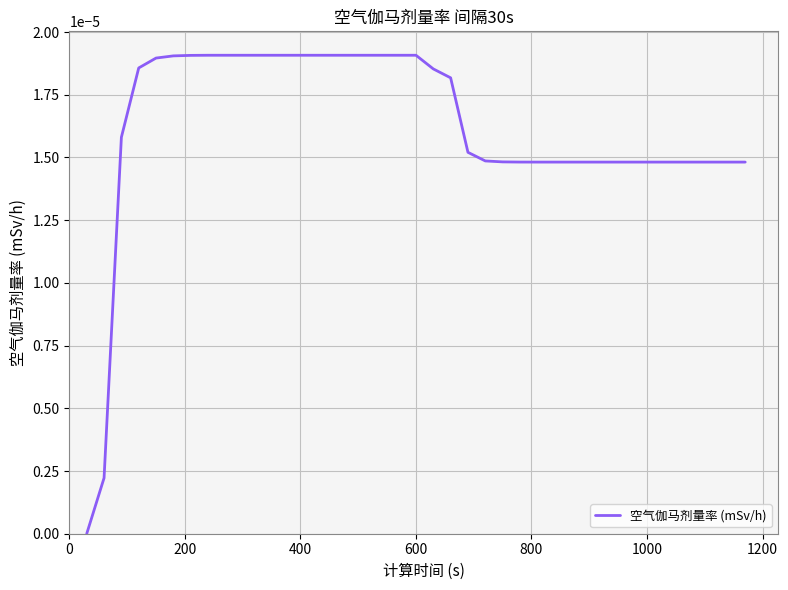

Is this an area chart (filled region under the line)?

No